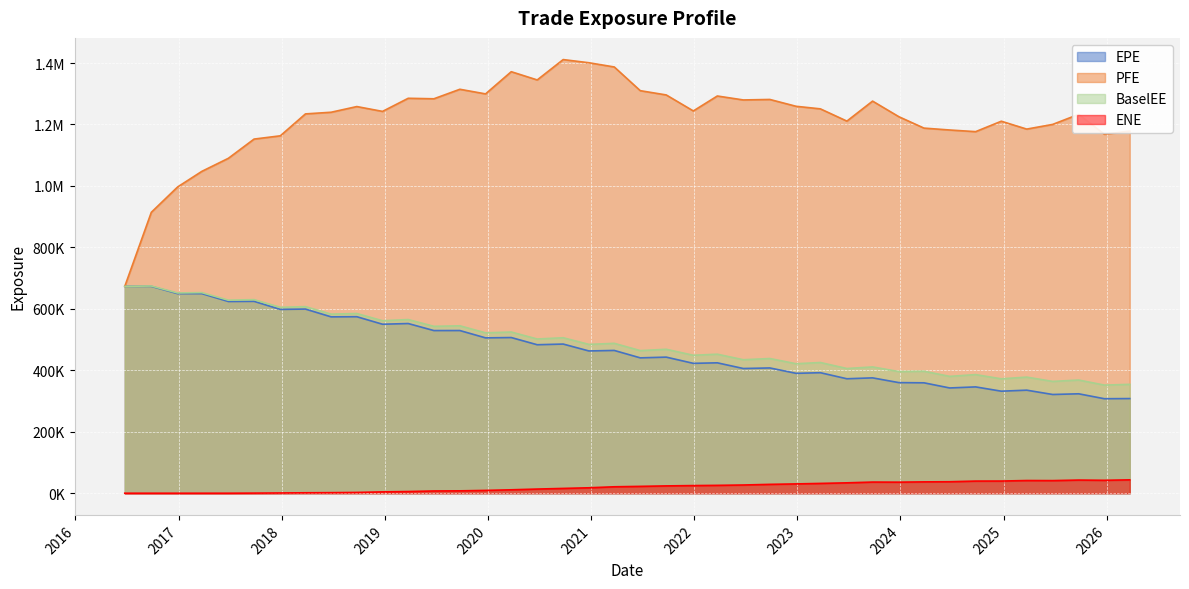

At which category does BaselEE reach its first local valley?

2016-12-28